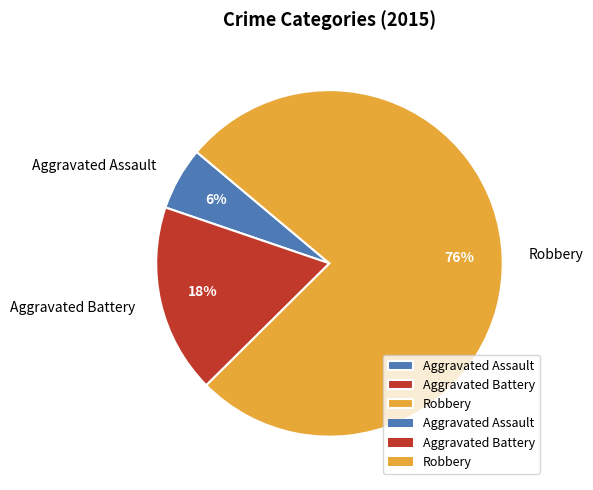

Combined, do Aggravated Battery and Robbery account for over 50%?

Yes